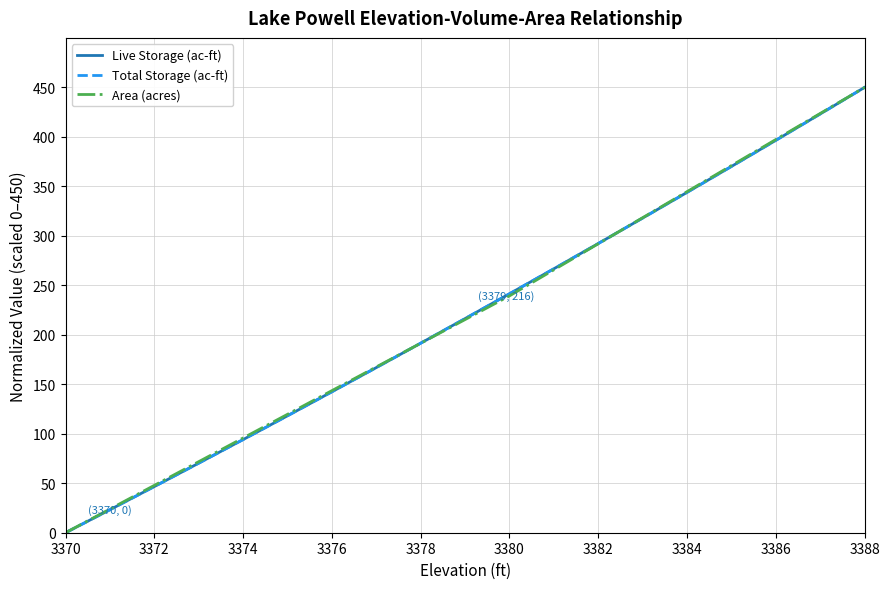

True or false: Area (acres) and Total Storage (ac-ft) intersect in this chart.

True